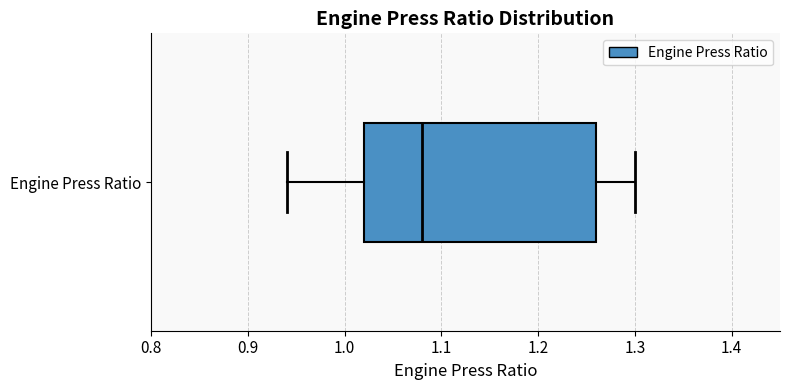

Transcribe this box plot: give where the median line is, the range the box spans, and where the two whiskers end, as read against the x-axis. The values are not printed on the chart, so give them approximately, as read against the axis.

median 1.08, box 1.02 to 1.26, whiskers 0.94 to 1.30